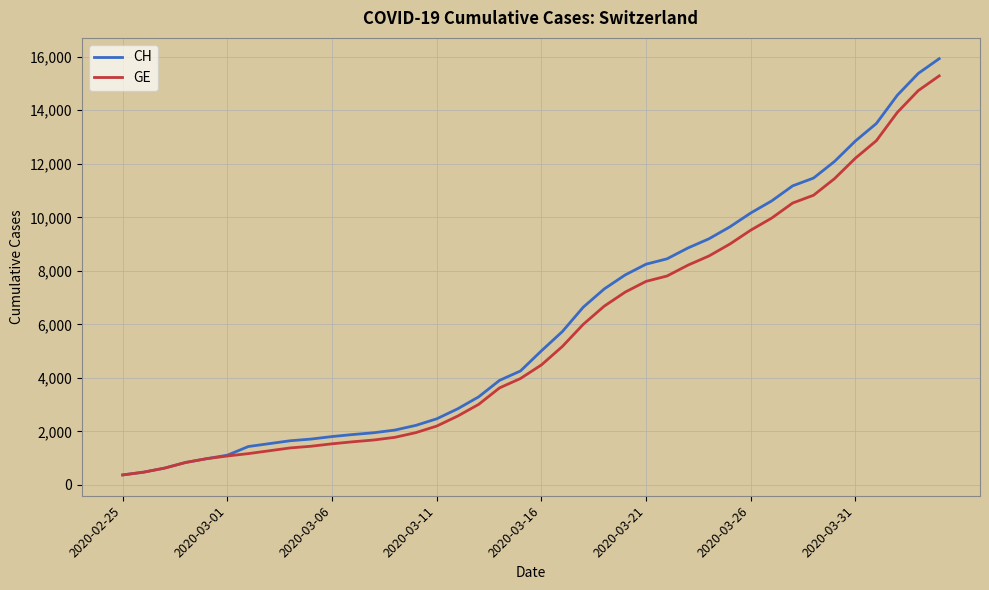

Which series has the widest spread of values?

CH